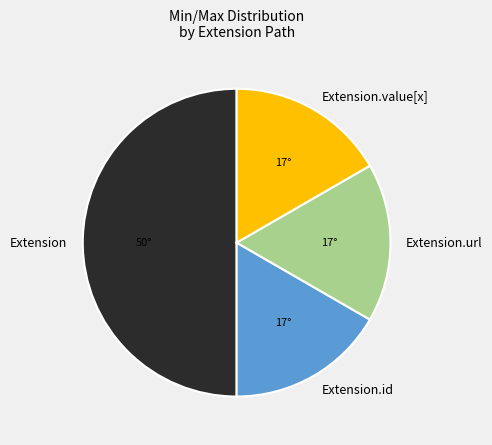

Is it true that Extension.value[x] is 1% of the pie?

False